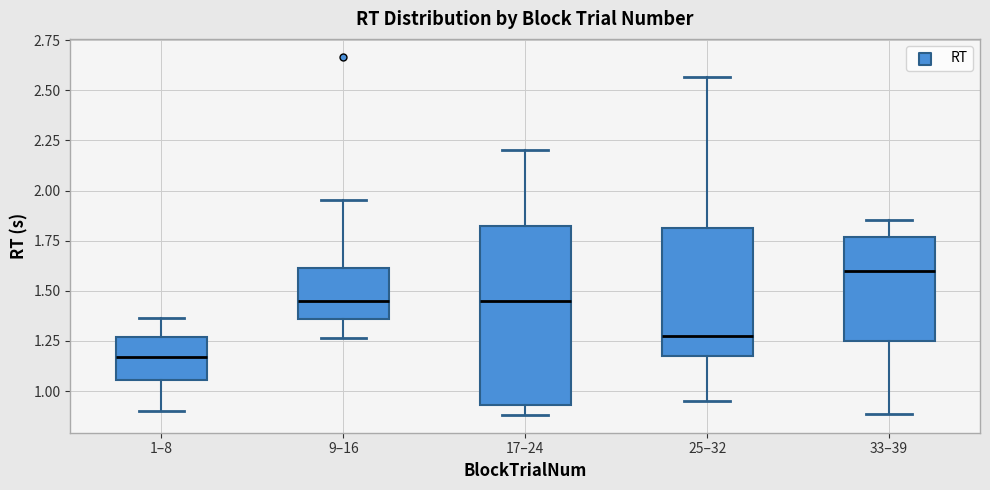

Reading left to right, transcribe this box plot: for each box, give where its median line is, the range the box spans, and where its two whiskers end, as read against the y-axis. The values are not printed on the chart, so give them approximately, as read against the axis.

1–8: median 1.15, box 1.05 to 1.25, whiskers 0.90 to 1.35
9–16: median 1.45, box 1.35 to 1.60, whiskers 1.25 to 1.95
17–24: median 1.45, box 0.95 to 1.80, whiskers 0.90 to 2.20
25–32: median 1.30, box 1.15 to 1.80, whiskers 0.95 to 2.55
33–39: median 1.60, box 1.25 to 1.75, whiskers 0.90 to 1.85